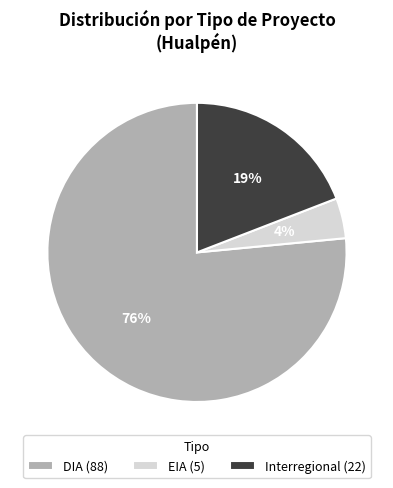

What is the smallest slice in the pie chart?

EIA